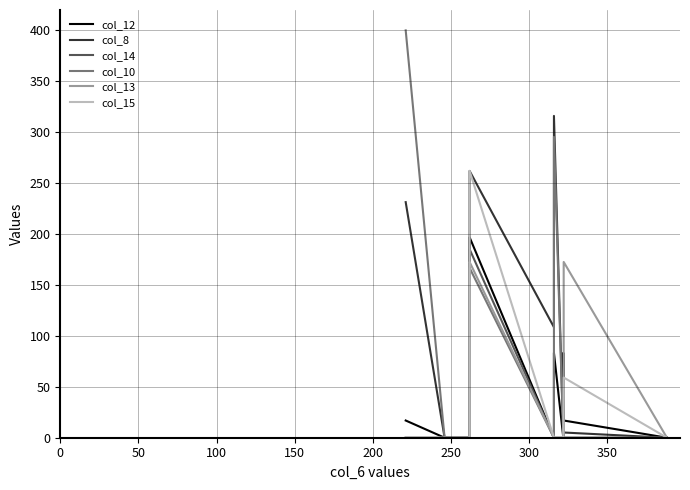

Reading left to right, what are all the values shown in this chart?

col_12: 16.9	0.0	0.0	0.0	0.0	16.9	83.4	134.4	134.4	134.4	134.4	196.9	0.0	0.0	83.4	0.0	83.4	16.9	16.9	0.0
col_8: 231.3	0.0	0.0	0.0	0.0	5.1	5.1	5.1	5.1	262.0	262.0	262.0	108.5	316.0	316.0	0.0	0.0	5.1	5.1	0.0
col_14: 0.0	0.0	0.0	0.0	0.0	0.0	0.0	0.0	0.0	0.0	185.2	185.2	0.0	0.0	0.0	0.0	0.0	0.0	0.0	0.0
col_10: 400.0	0.0	0.0	0.0	0.0	0.0	0.0	0.0	0.0	36.2	54.0	166.8	0.0	0.0	295.4	0.0	0.0	0.0	0.0	0.0
col_13: 0.0	0.0	0.0	0.0	0.0	0.0	93.7	172.6	172.6	172.6	172.6	172.6	0.0	0.0	0.0	0.0	0.0	0.0	172.6	0.0
col_15: 0.0	0.0	0.0	41.8	41.8	59.1	59.1	59.1	59.1	115.3	262.0	262.0	0.0	0.0	0.0	0.0	0.0	41.8	59.1	0.0